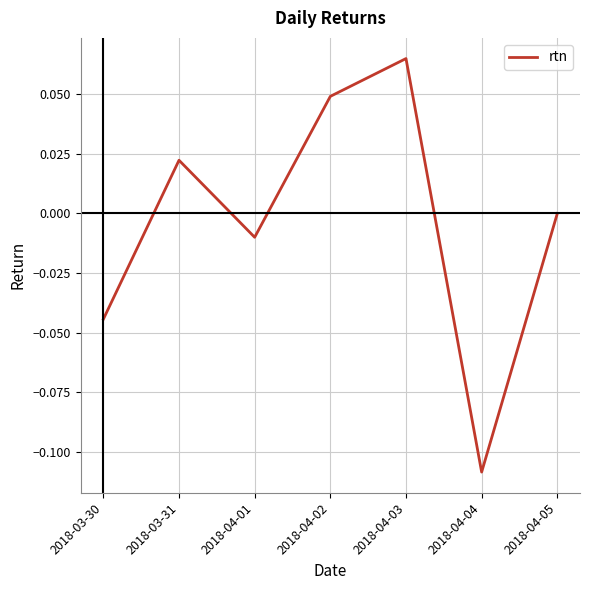

What position from the right is 2018-04-05?

1